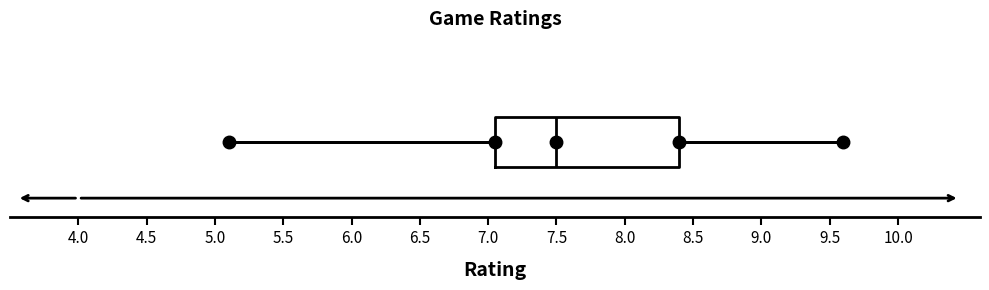

Where does the right whisker of the box end on the x-axis? The values are not printed on the chart, so give them approximately, as read against the axis.

9.60